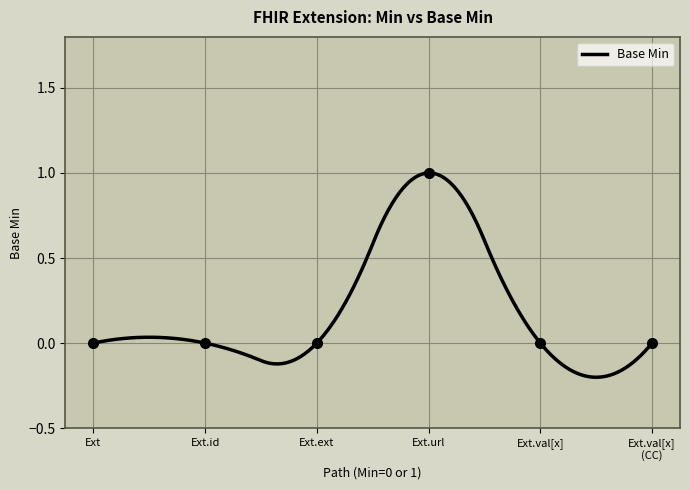

True or false: there are more than 0 points higher than both neighbors.

True